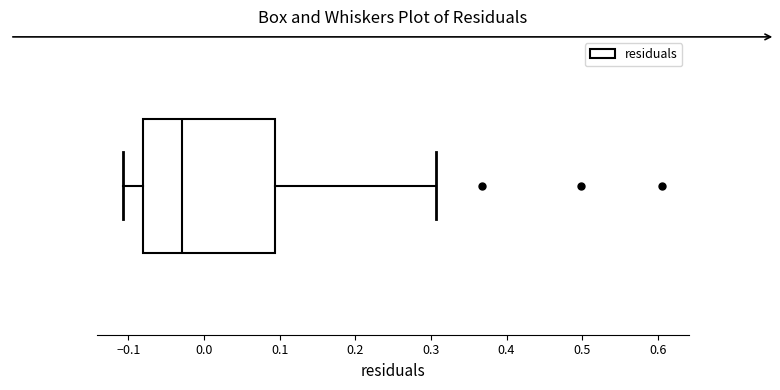

Transcribe this box plot: give where the median line is, the range the box spans, and where the two whiskers end, as read against the x-axis. The values are not printed on the chart, so give them approximately, as read against the axis.

median -0.03, box -0.08 to 0.09, whiskers -0.11 to 0.31